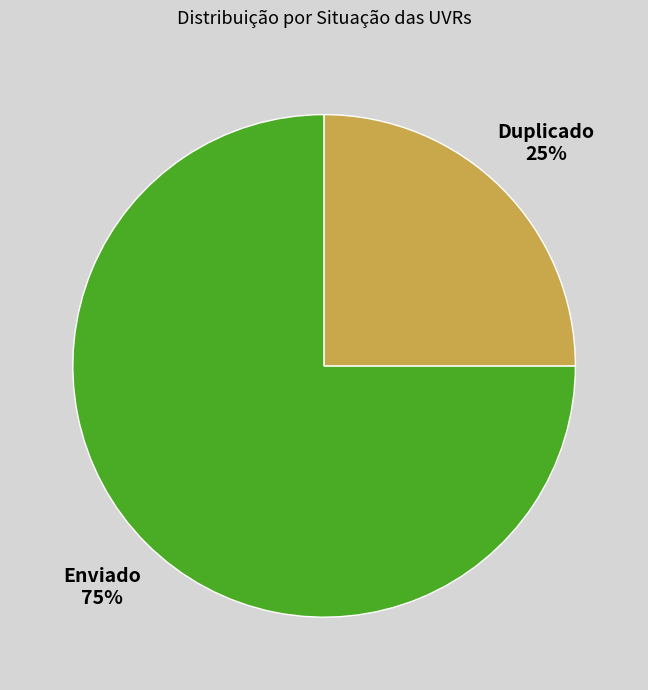

Combined, do Enviado and Duplicado account for over 50%?

Yes